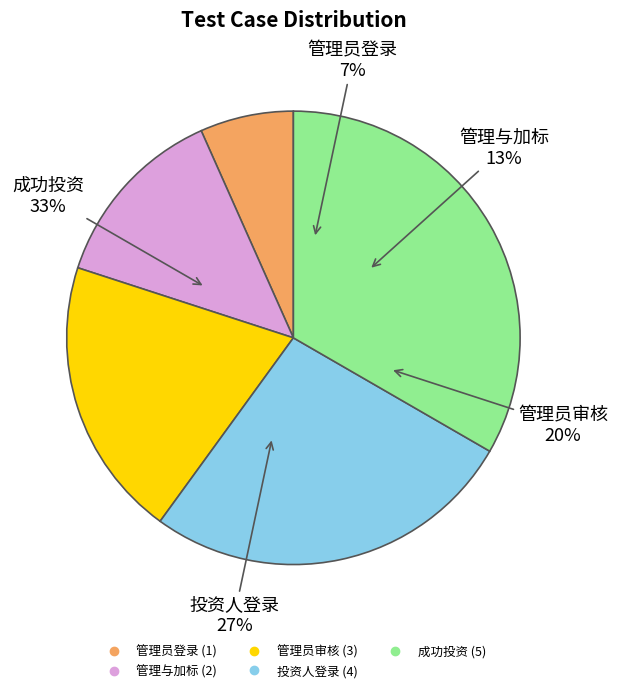

How many segments does this pie chart have?

5